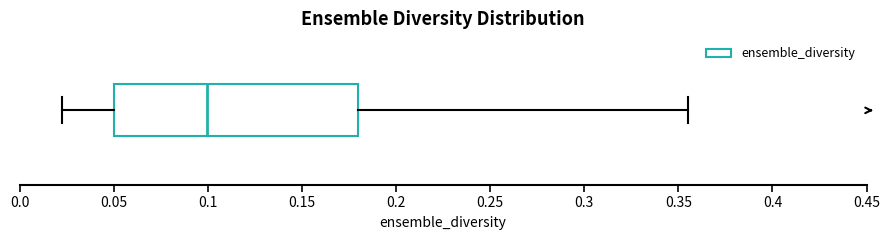

Read this box plot against the x-axis: the position of the median line, the range covered by the box, and the ends of both whiskers. The values are not printed on the chart, so give them approximately, as read against the axis.

median 0.100, box 0.050 to 0.180, whiskers 0.025 to 0.355